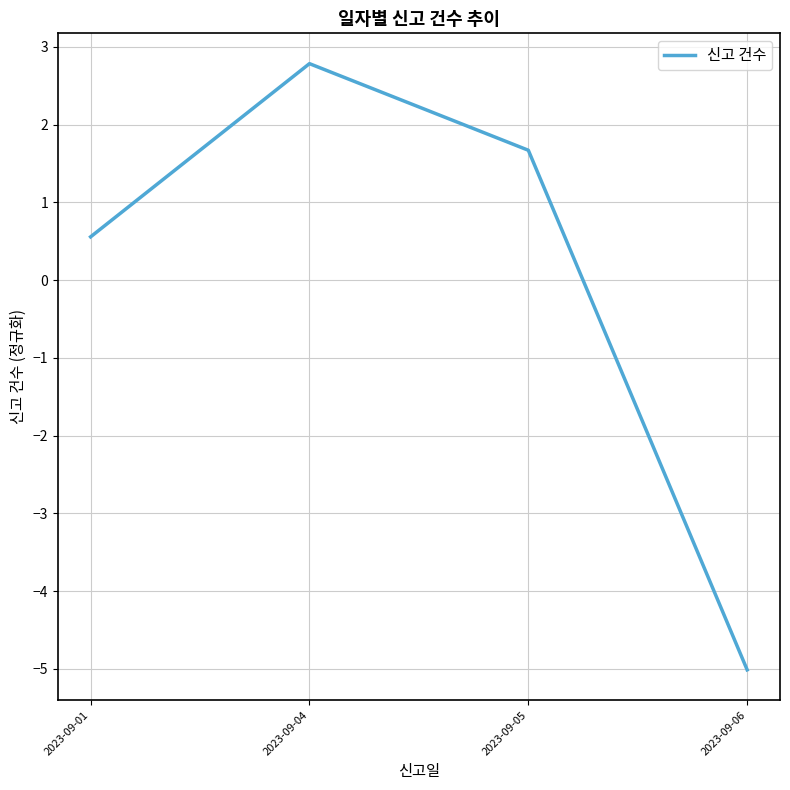

How many lines are shown in the chart?

1